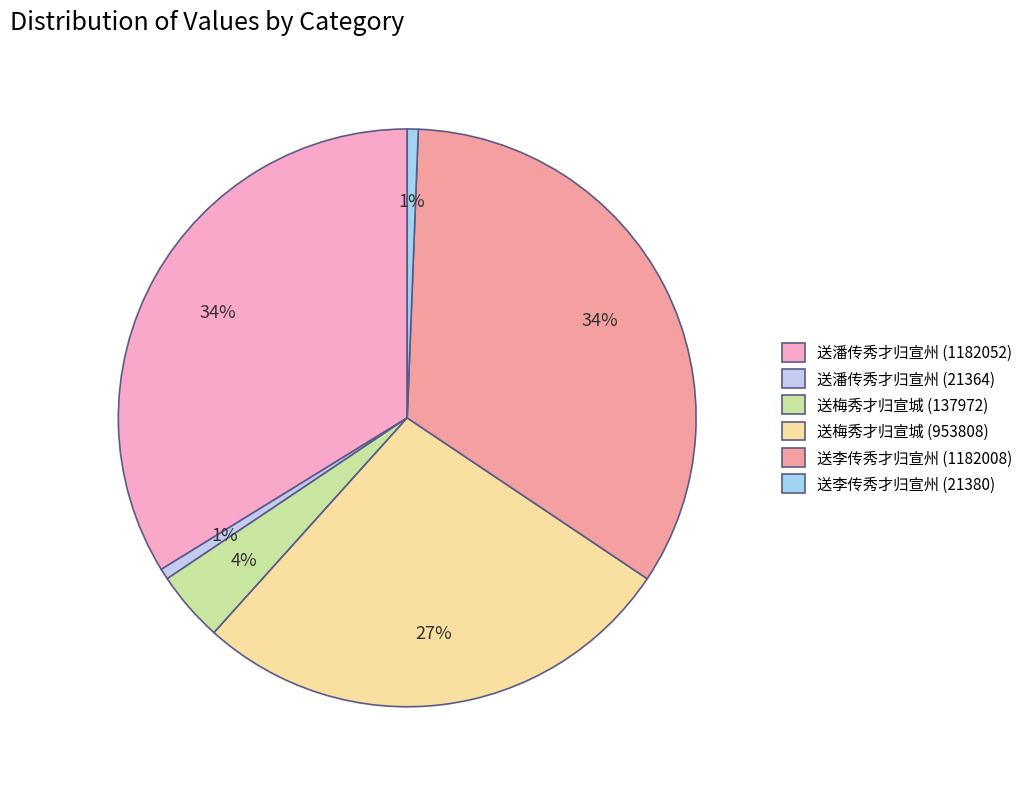

What percentage is the 送梅秀才归宣城 (953808) slice, to the nearest percent?

27%